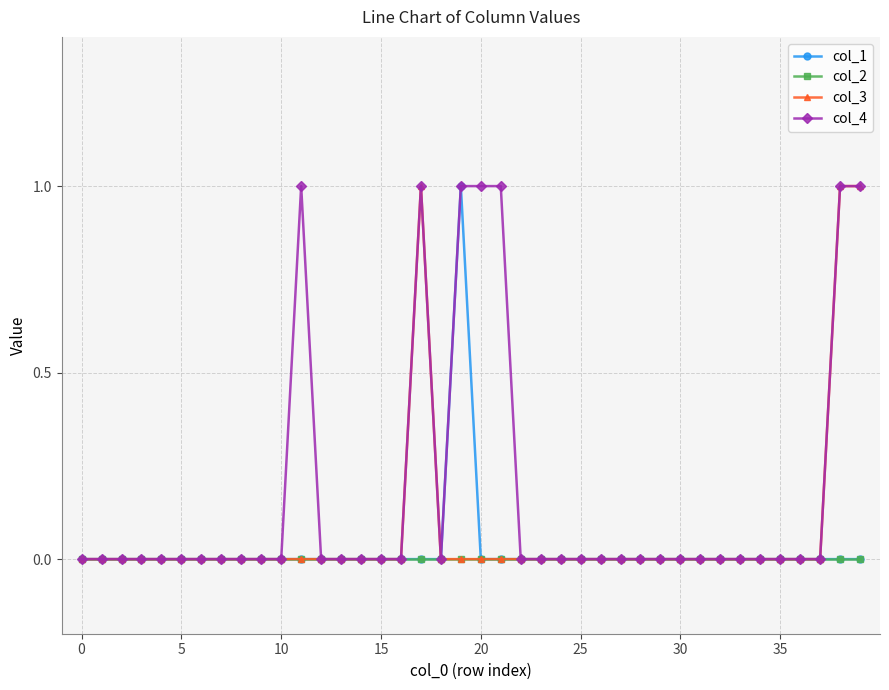

True or false: col_4 has more than 1 points higher than both neighbors.

True